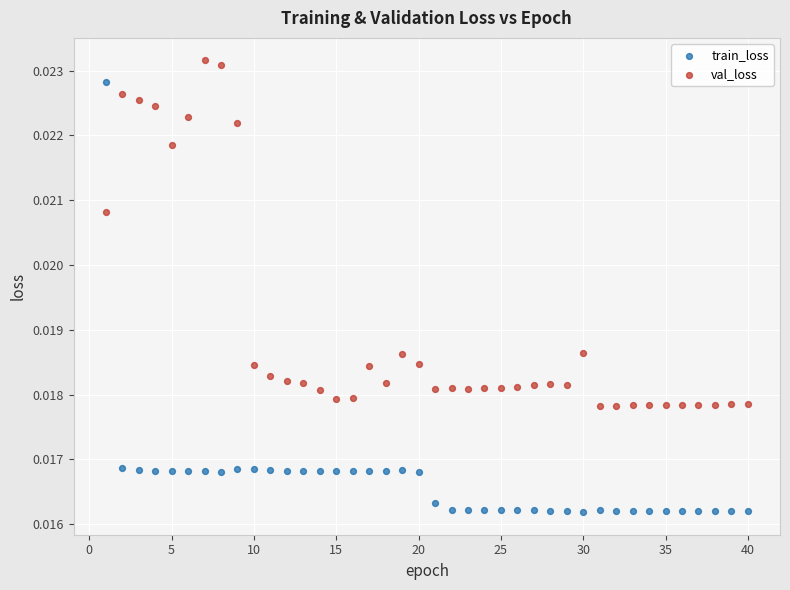

Which series contains the highest Y value?

val_loss